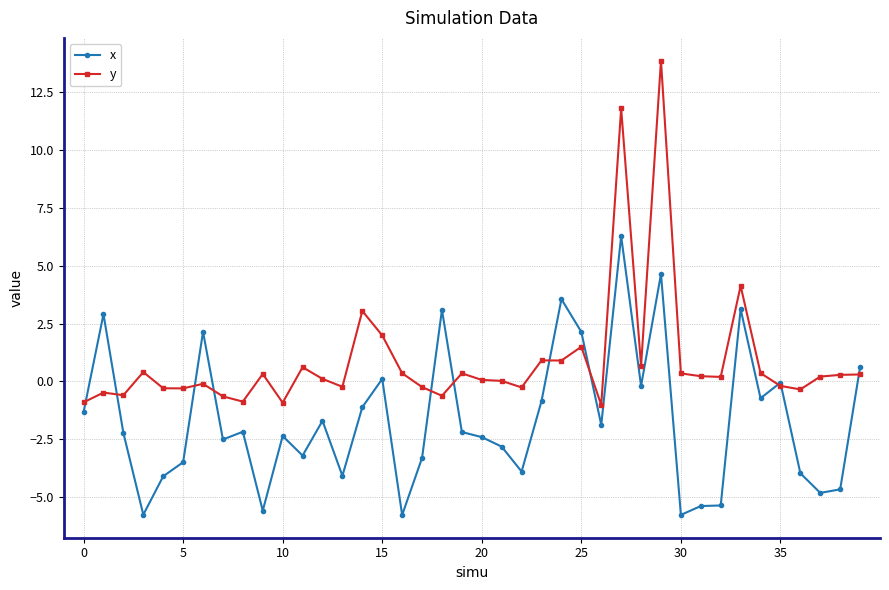

Which series has the largest total across all categories?

y